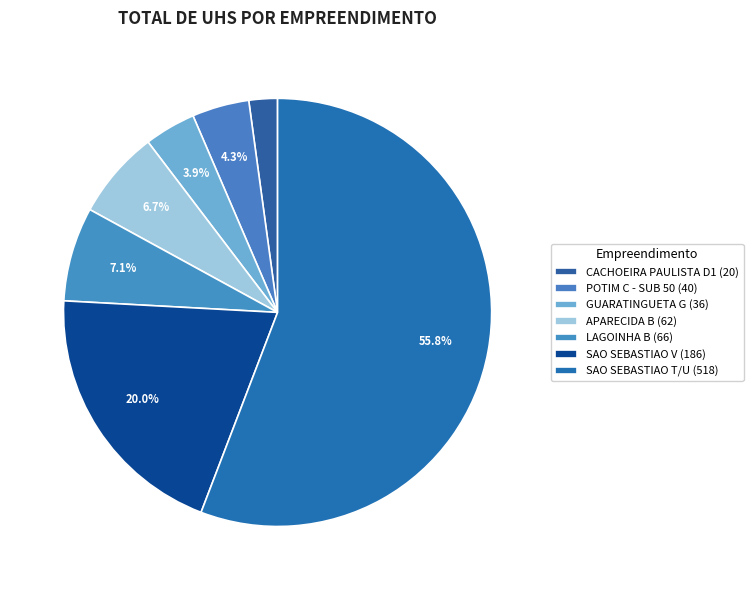

Approximately how many times larger is the value at CACHOEIRA PAULISTA D1 compared to POTIM C - SUB 50?

0.5